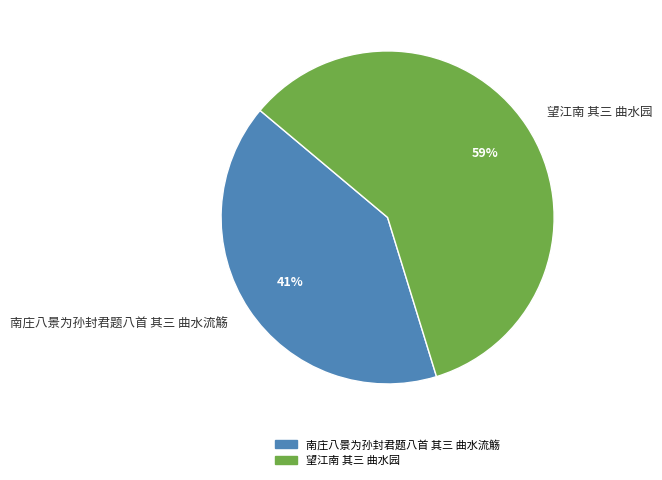

Does 南庄八景为孙封君题八首 其三 曲水流觞 represent more than half of the total?

No